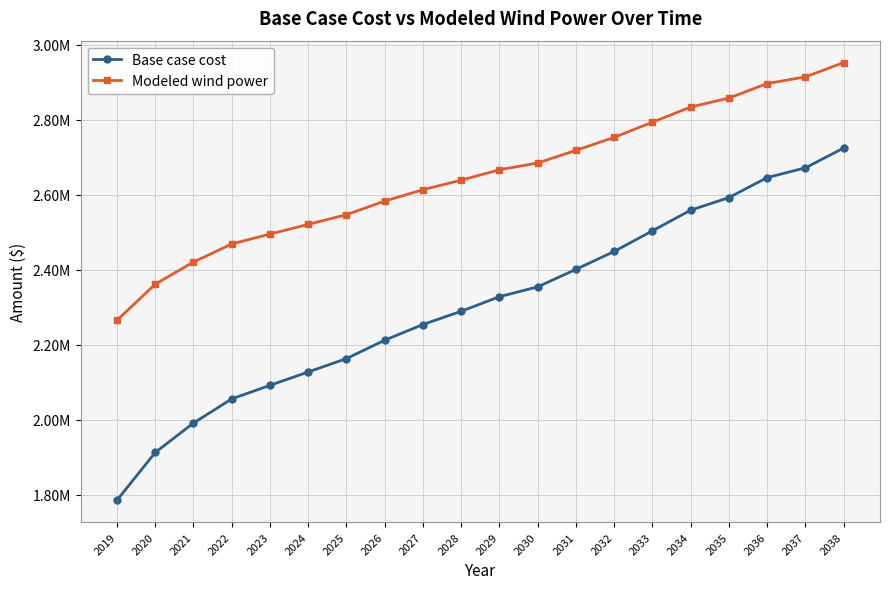

Reading left to right, list all the values displayed in this chart.

Base case cost: 1785313.4	1912510.9	1991099.3	2055512.0	2091621.5	2127288.8	2162977.2	2212112.4	2253909.9	2289171.2	2328153.7	2354355.2	2401049.0	2448794.1	2503812.6	2558862.1	2592490.3	2645863.0	2671803.3	2724631.1
Modeled wind power: 2265087.4	2361425.2	2420523.2	2468693.9	2495058.2	2520980.3	2546923.5	2583065.1	2613493.2	2639009.3	2666622.5	2684702.9	2718403.1	2753154.6	2793555.4	2833987.1	2857870.1	2896624.9	2914444.3	2952654.3